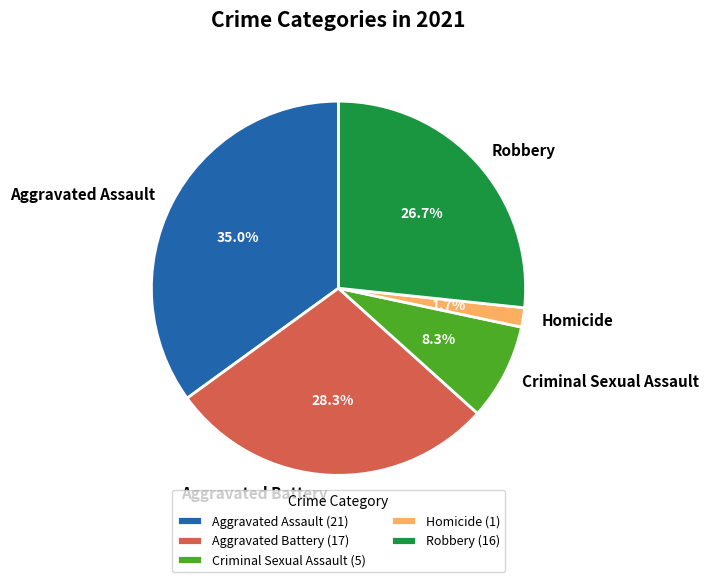

Rank the categories by value from lowest to highest.

Homicide, Criminal Sexual Assault, Robbery, Aggravated Battery, Aggravated Assault